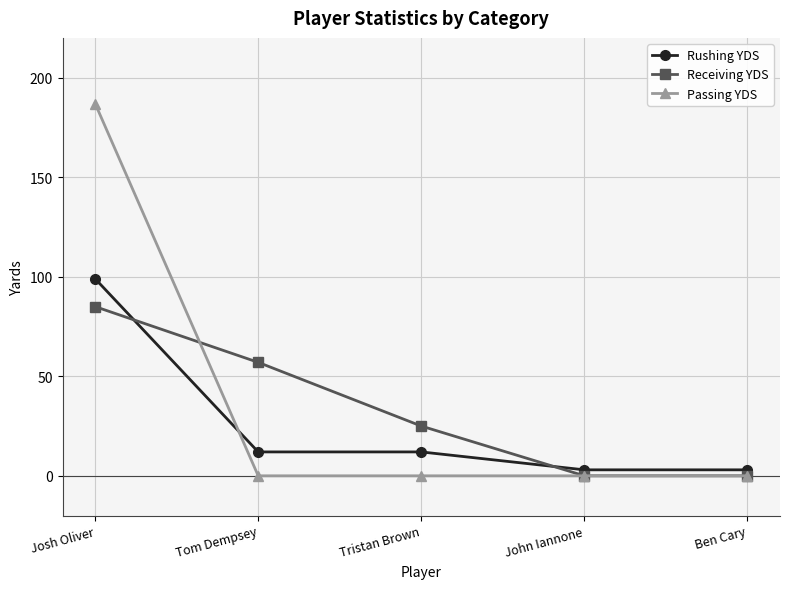

At which label does Receiving YDS first exceed 25?

Josh Oliver